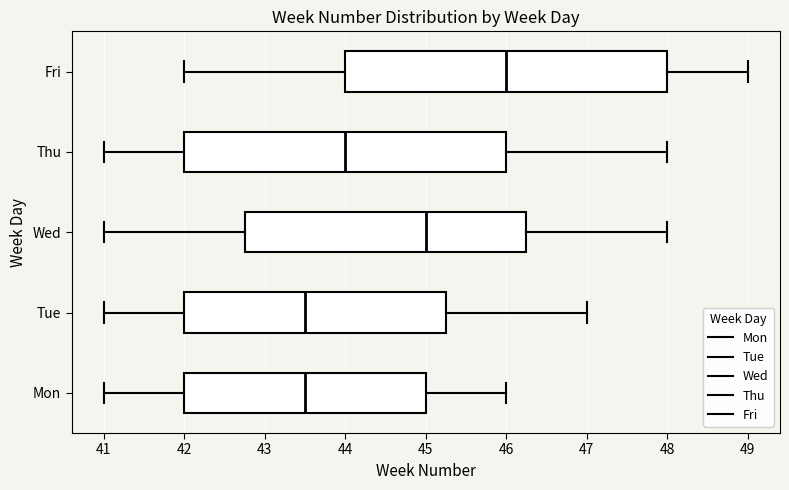

Reading bottom to top, transcribe this box plot: for each box, give where its median line is, the range the box spans, and where its two whiskers end, as read against the x-axis. The values are not printed on the chart, so give them approximately, as read against the axis.

Mon: median 43.5, box 42.0 to 45.0, whiskers 41.0 to 46.0
Tue: median 43.5, box 42.0 to 45.3, whiskers 41.0 to 47.0
Wed: median 45.0, box 42.8 to 46.3, whiskers 41.0 to 48.0
Thu: median 44.0, box 42.0 to 46.0, whiskers 41.0 to 48.0
Fri: median 46.0, box 44.0 to 48.0, whiskers 42.0 to 49.0